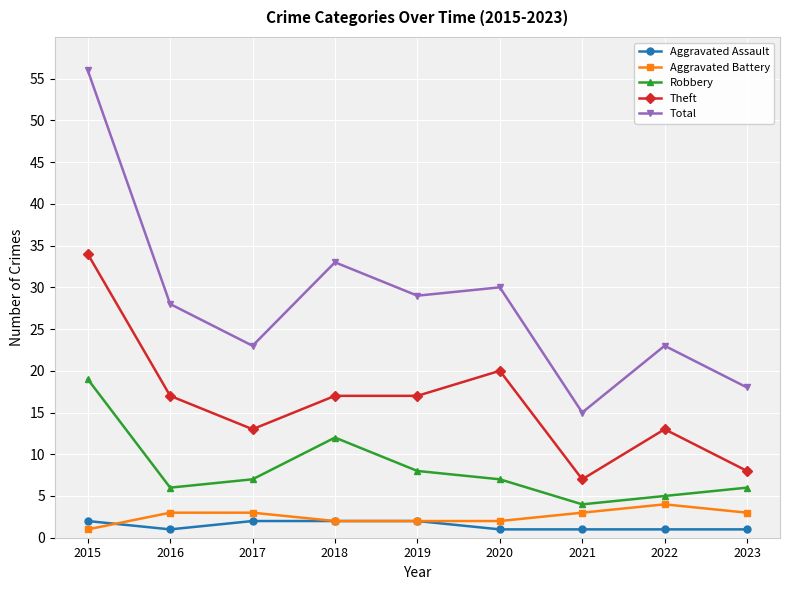

What is the value of the Theft point at the 2nd from the left?

17